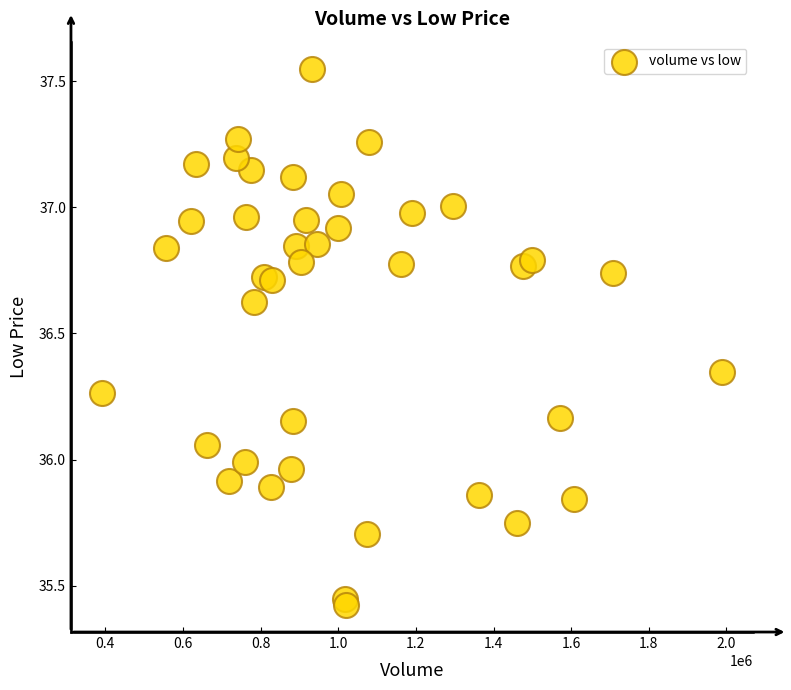

What is the range of X values (max minus min)?

1597754.0